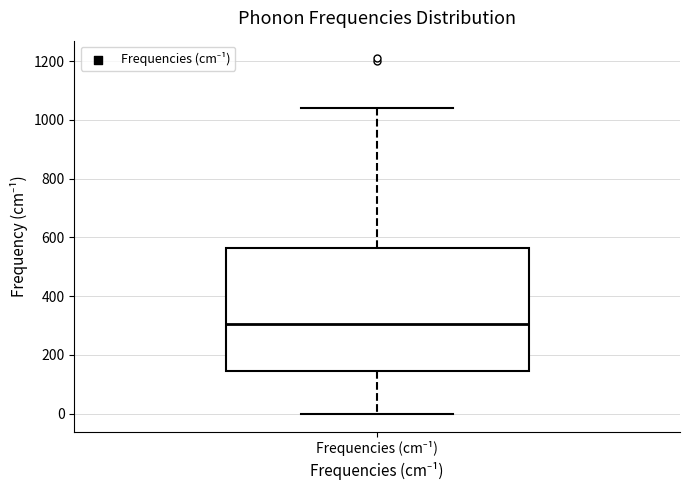

Transcribe this box plot: give where the median line is, the range the box spans, and where the two whiskers end, as read against the y-axis. The values are not printed on the chart, so give them approximately, as read against the axis.

median 300, box 140 to 560, whiskers 0 to 1040